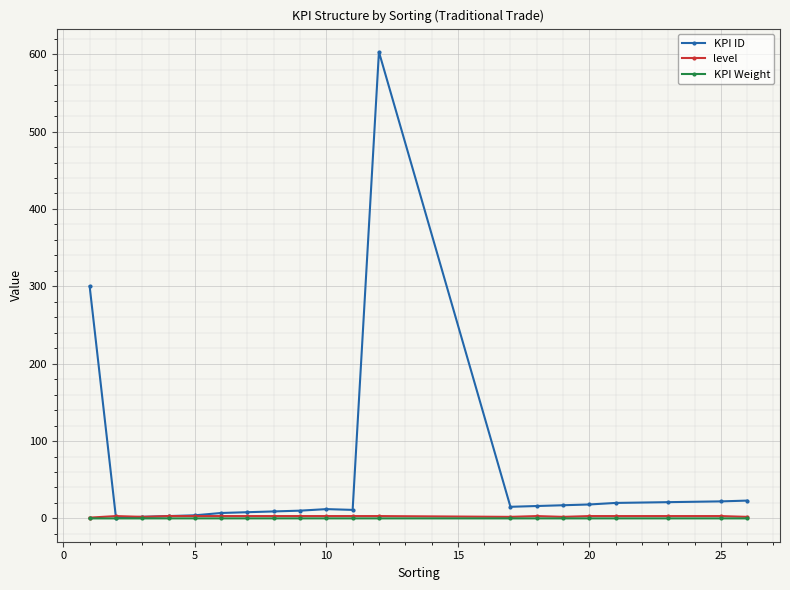

True or false: level has more than 1 points higher than both neighbors.

True